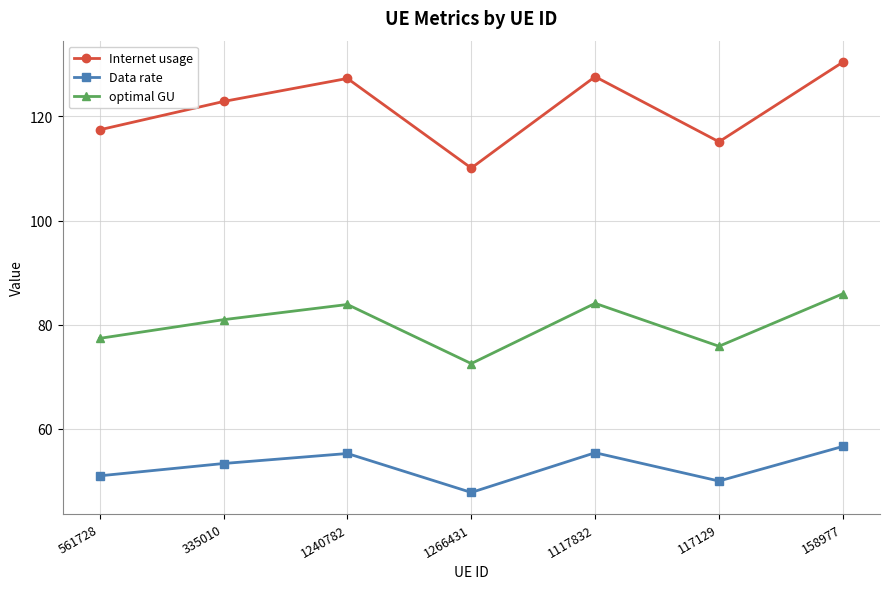

What is the maximum value shown in the chart?

130.4